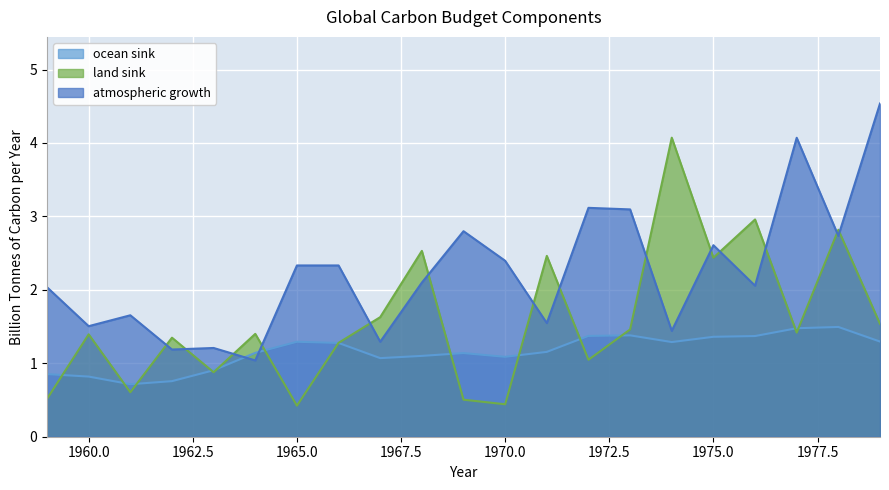

Is it true that ocean sink equals 1.7 at 1967?

False